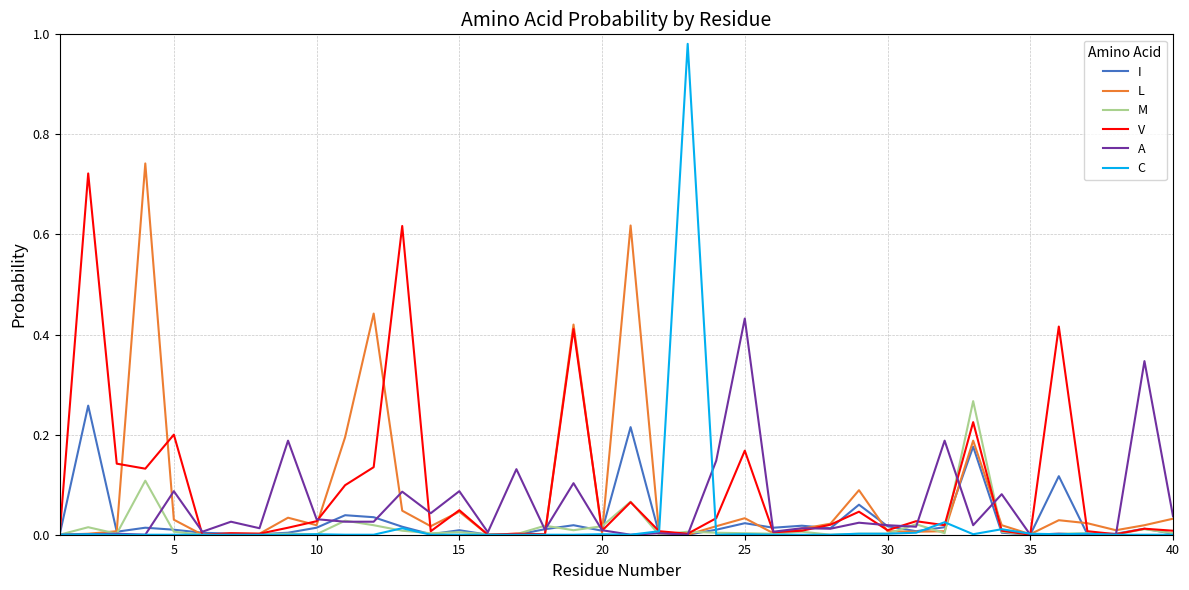

What is the sum of all C values?

1.1